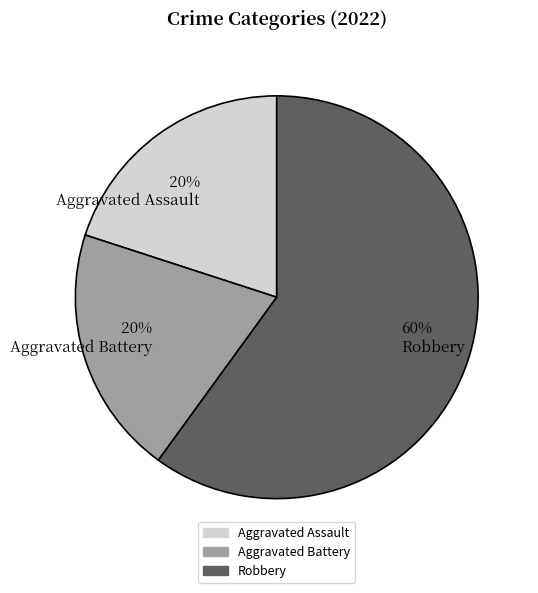

To the nearest percent, what portion does Robbery represent?

60%